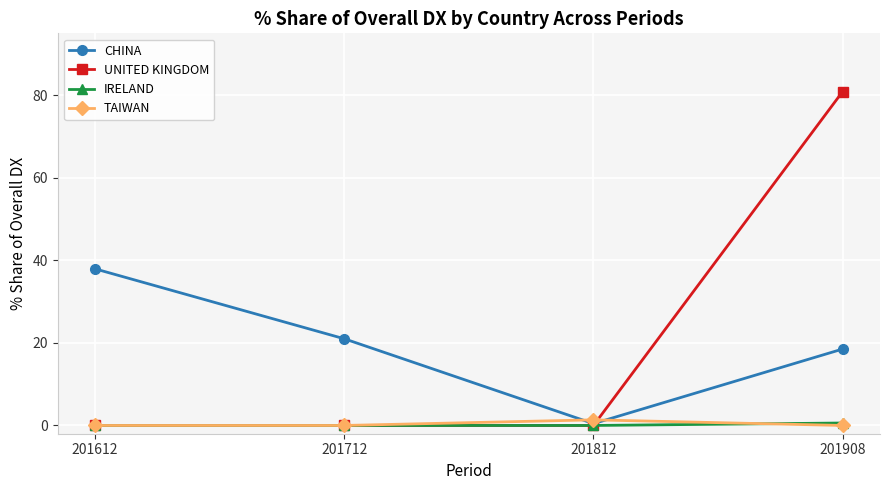

Reading left to right, extract all data points from this chart.

CHINA: 37.9	21.0	0.4	18.5
UNITED KINGDOM: 0.0	0.0	0.0	80.9
IRELAND: 0.0	0.0	0.0	0.6
TAIWAN: 0.0	0.0	1.4	0.0